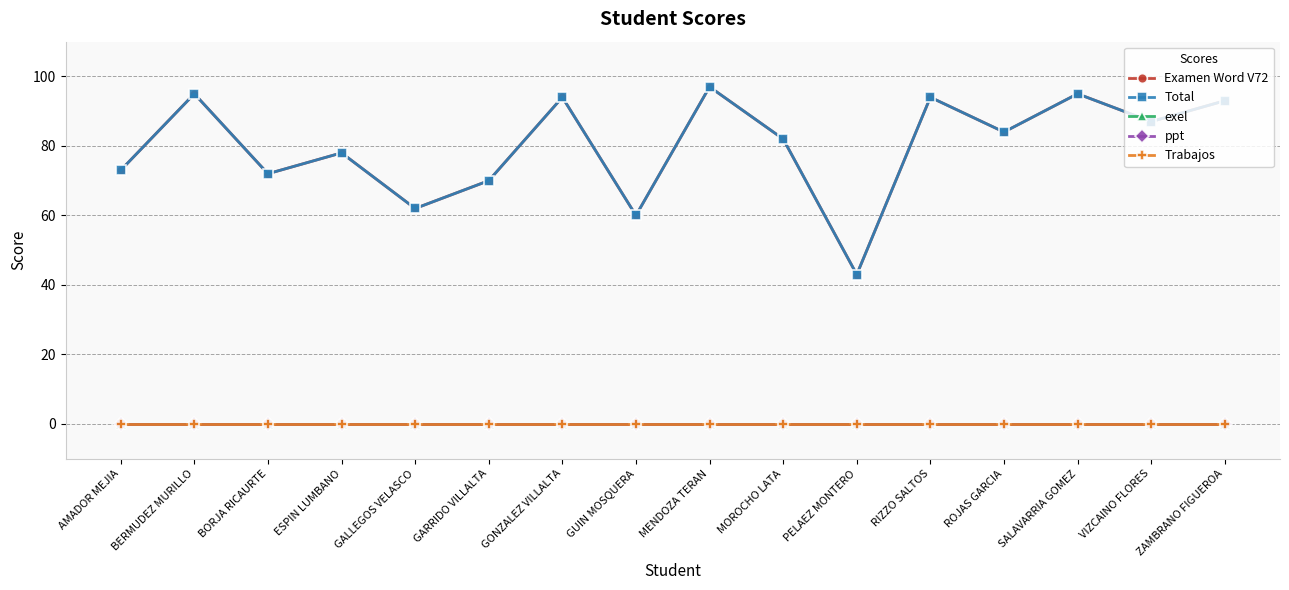

Does the chart have visible grid lines?

Yes